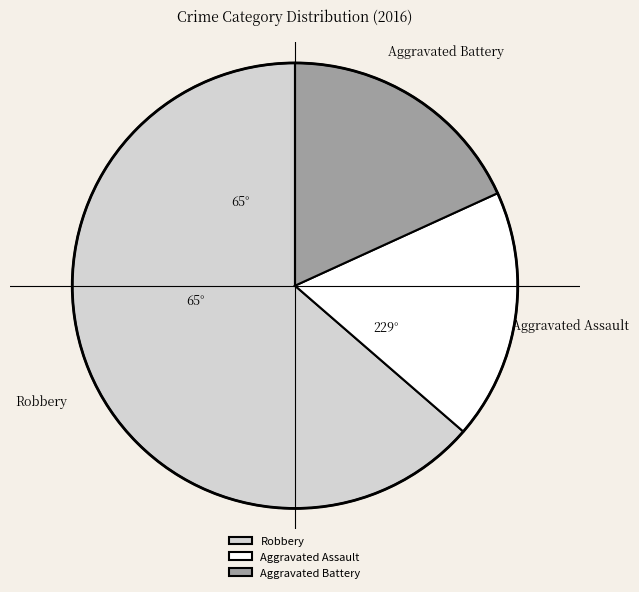

How many slices are in this pie chart?

3